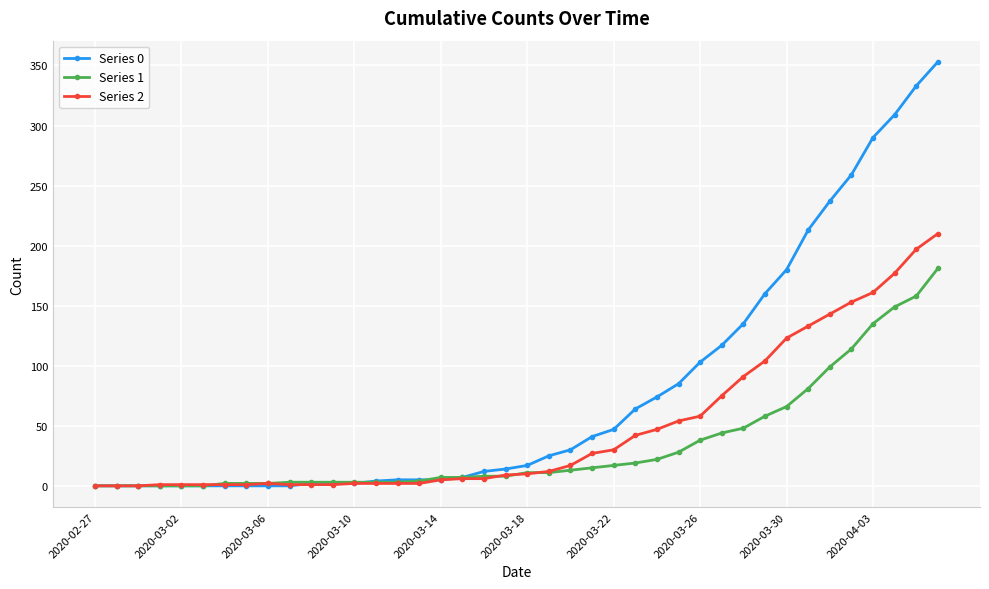

Rank the series by their average value, from lowest to highest.

Series 1, Series 2, Series 0